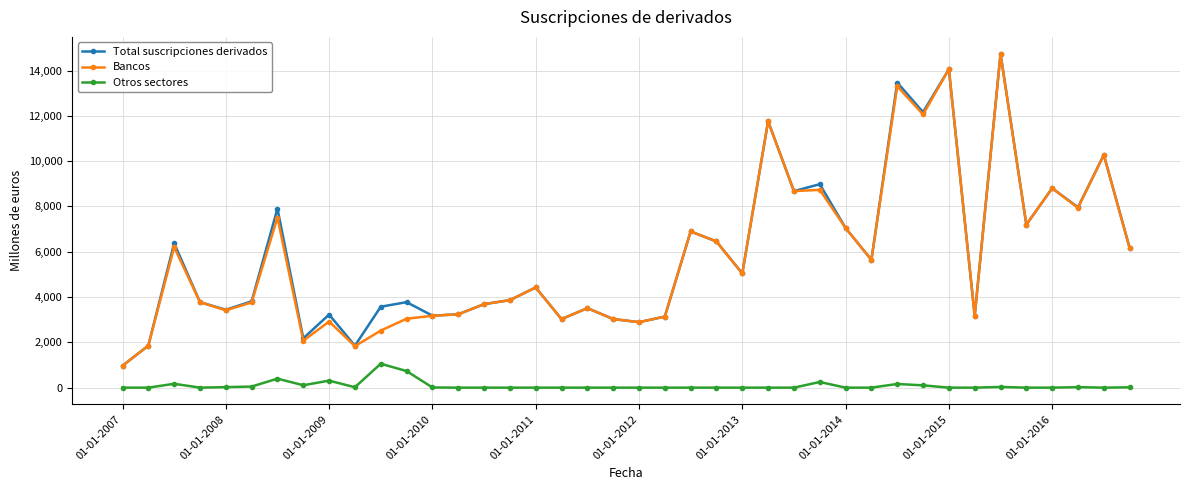

True or false: Total suscripciones derivados has more than 1 interior local peaks.

True